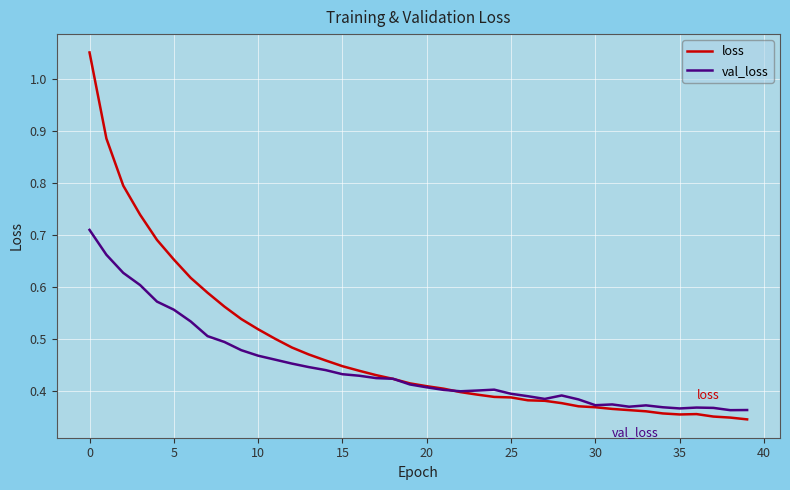

Rank the series by their average value, from highest to lowest.

loss, val_loss